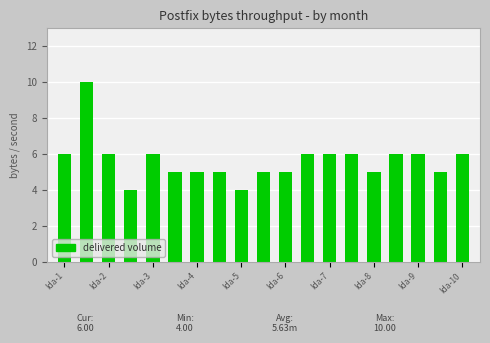

Reading left to right, extract all data points from this chart.

6	10	6	4	6	5	5	5	4	5	5	6	6	6	5	6	6	5	6